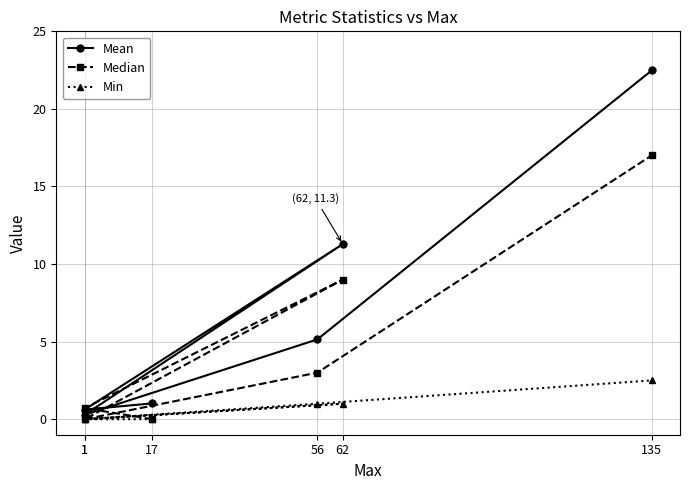

How many lines are shown in the chart?

3